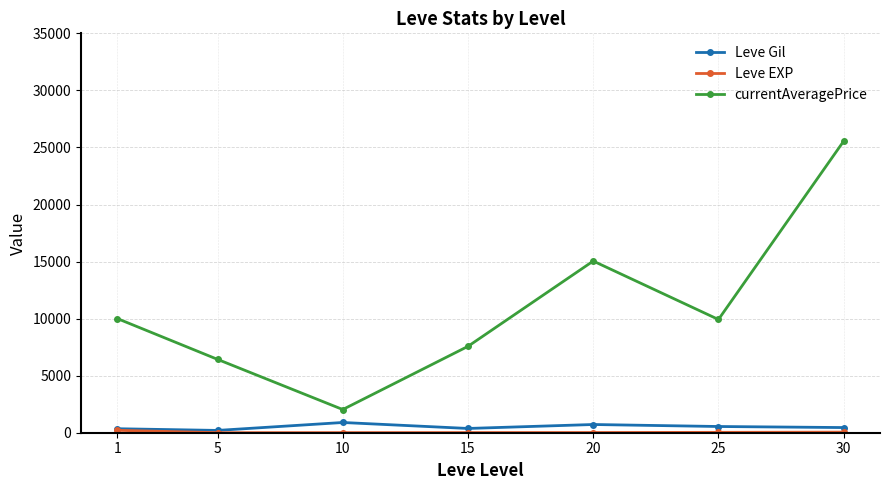

What is the total value across all series at 1?

10563.3